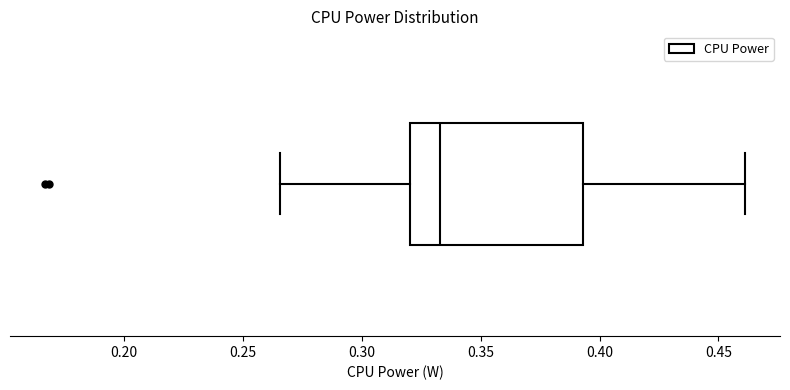

Read this box plot against the x-axis: the position of the median line, the range covered by the box, and the ends of both whiskers. The values are not printed on the chart, so give them approximately, as read against the axis.

median 0.335, box 0.320 to 0.395, whiskers 0.265 to 0.460